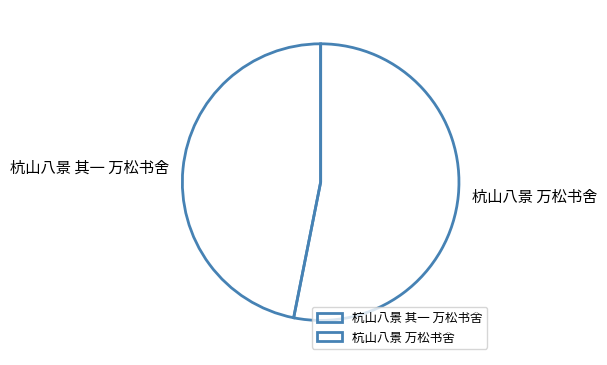

What is the ratio of the value at 杭山八景 万松书舍 to the value at 杭山八景 其一 万松书舍?

1.1